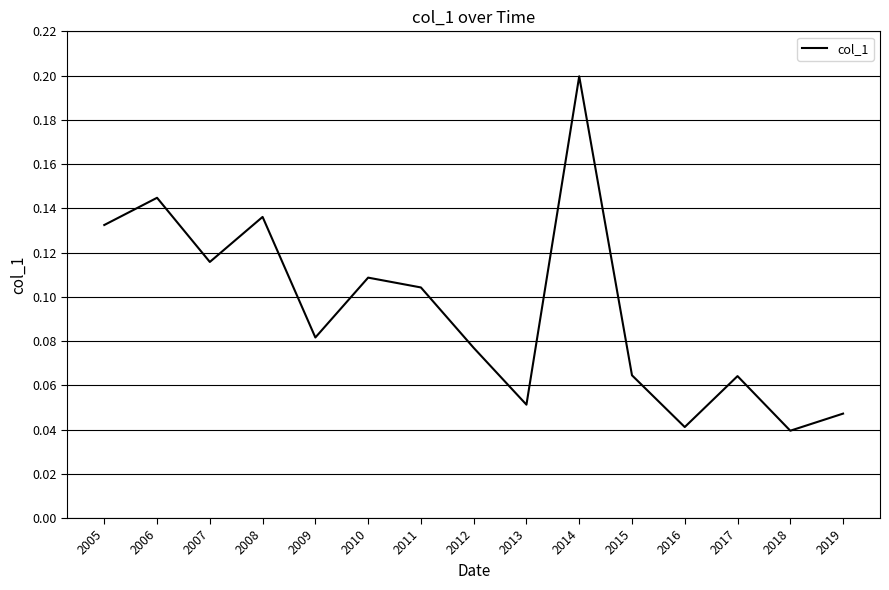

True or false: the data has more than 1 interior local peaks.

True